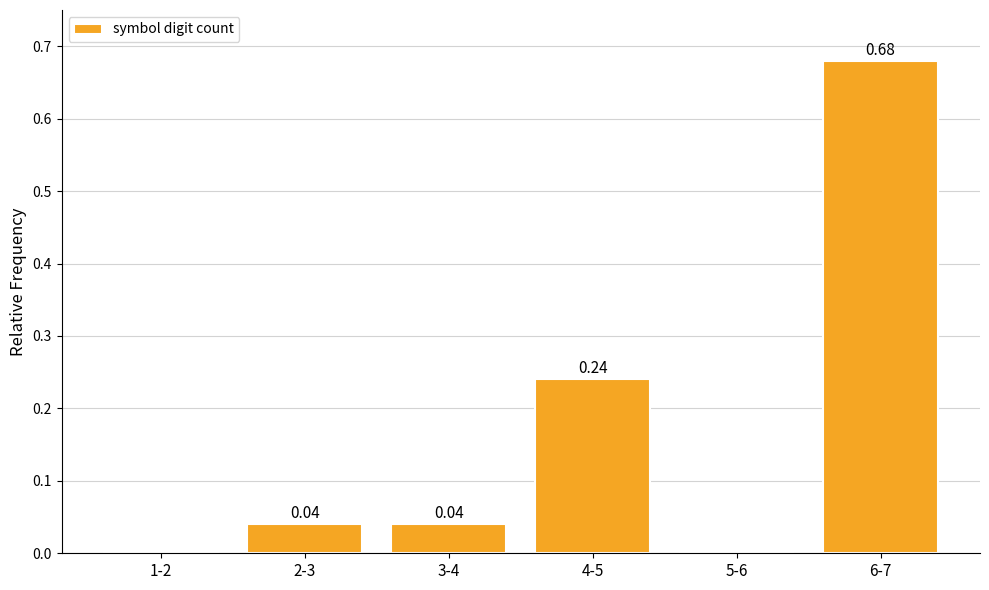

What is the sum of all values?

1.0